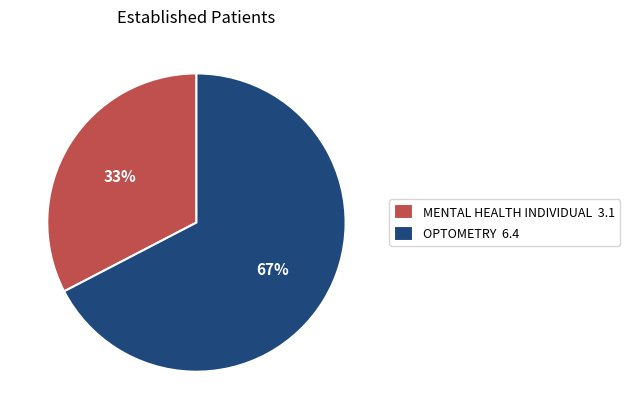

To the nearest percent, what portion does OPTOMETRY represent?

67%